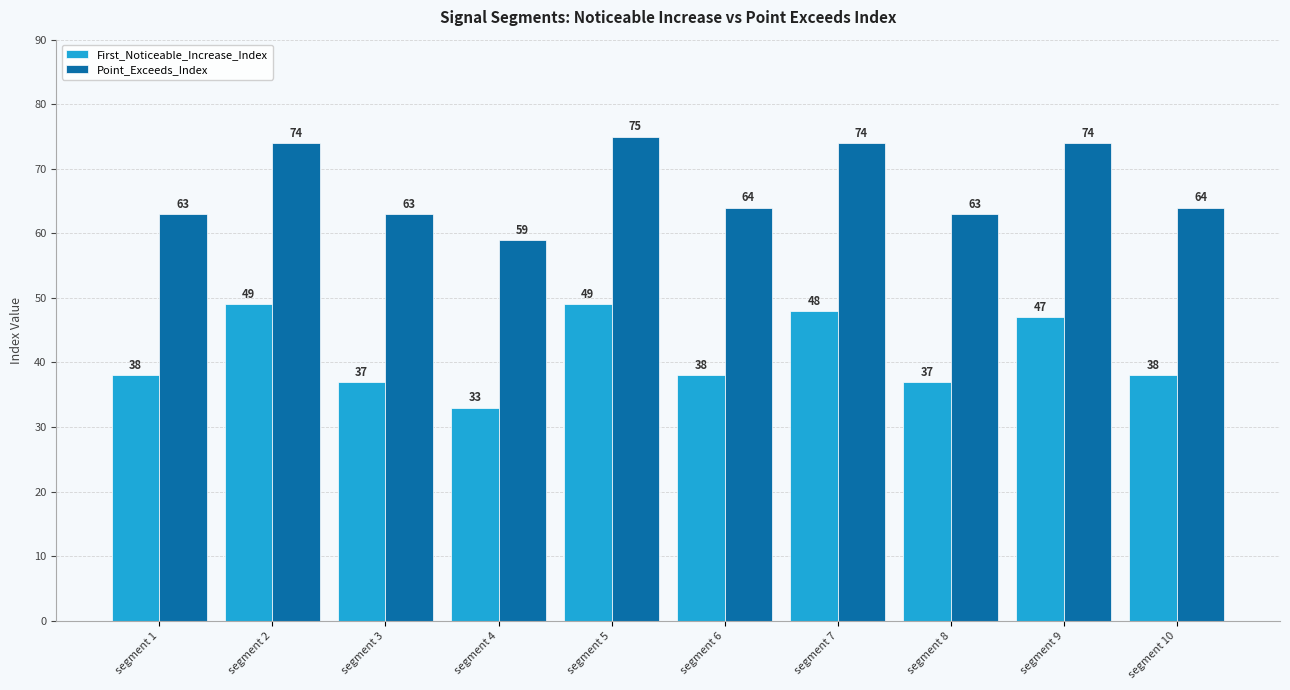

What is the value of the Point_Exceeds_Index bar at the 6th from the left?

64